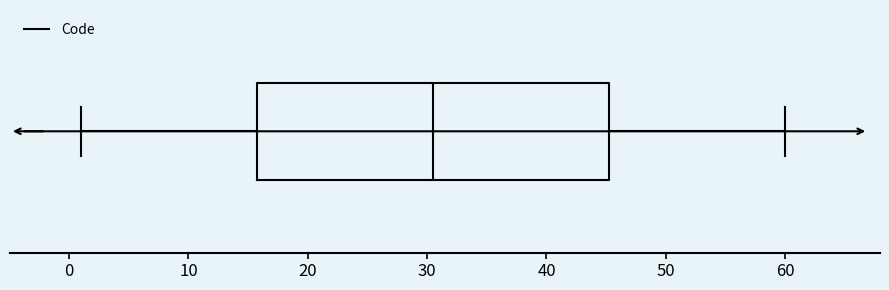

Where does the median line of the box sit on the x-axis? The values are not printed on the chart, so give them approximately, as read against the axis.

31